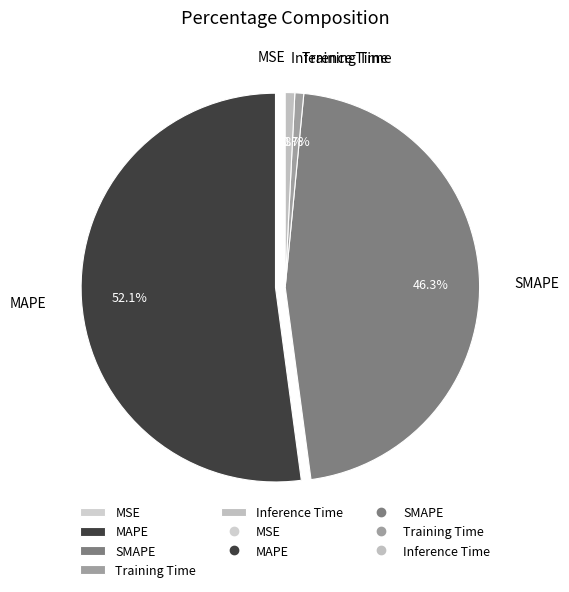

Which category has the biggest portion of the pie?

MAPE